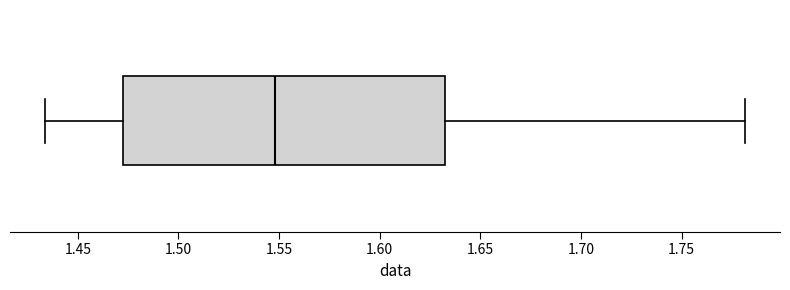

Read this box plot against the x-axis: the position of the median line, the range covered by the box, and the ends of both whiskers. The values are not printed on the chart, so give them approximately, as read against the axis.

median 1.550, box 1.470 to 1.630, whiskers 1.435 to 1.780